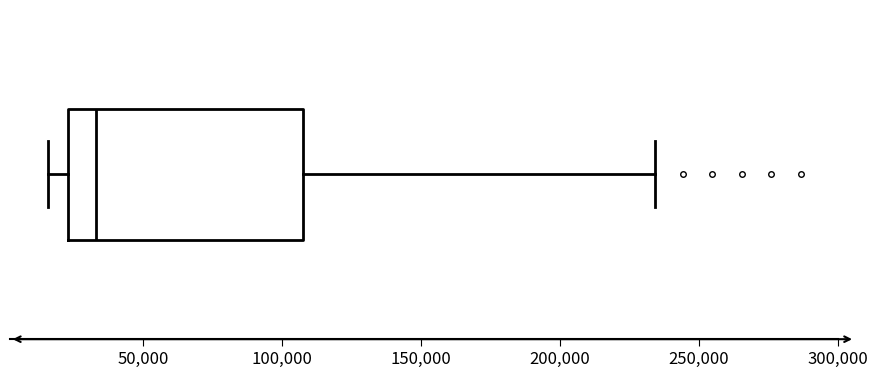

Where does the right whisker of the box end on the x-axis? The values are not printed on the chart, so give them approximately, as read against the axis.

235000